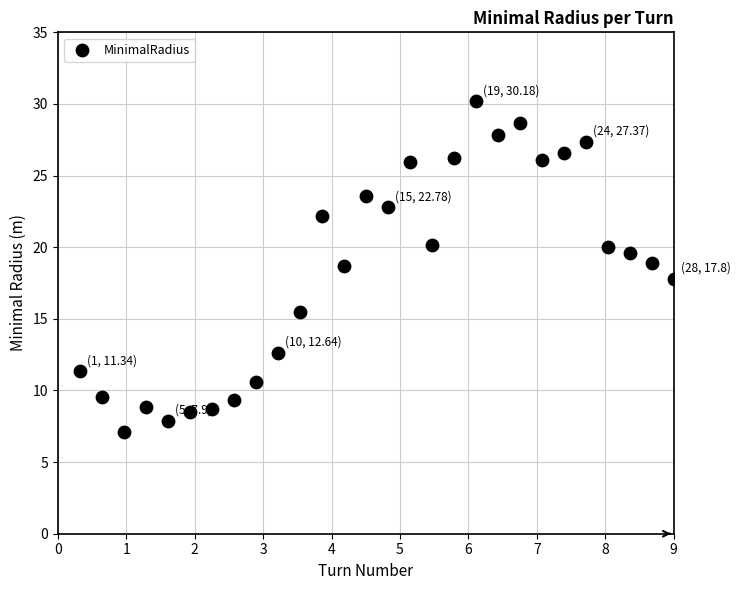

What is the range of X values (max minus min)?

8.7